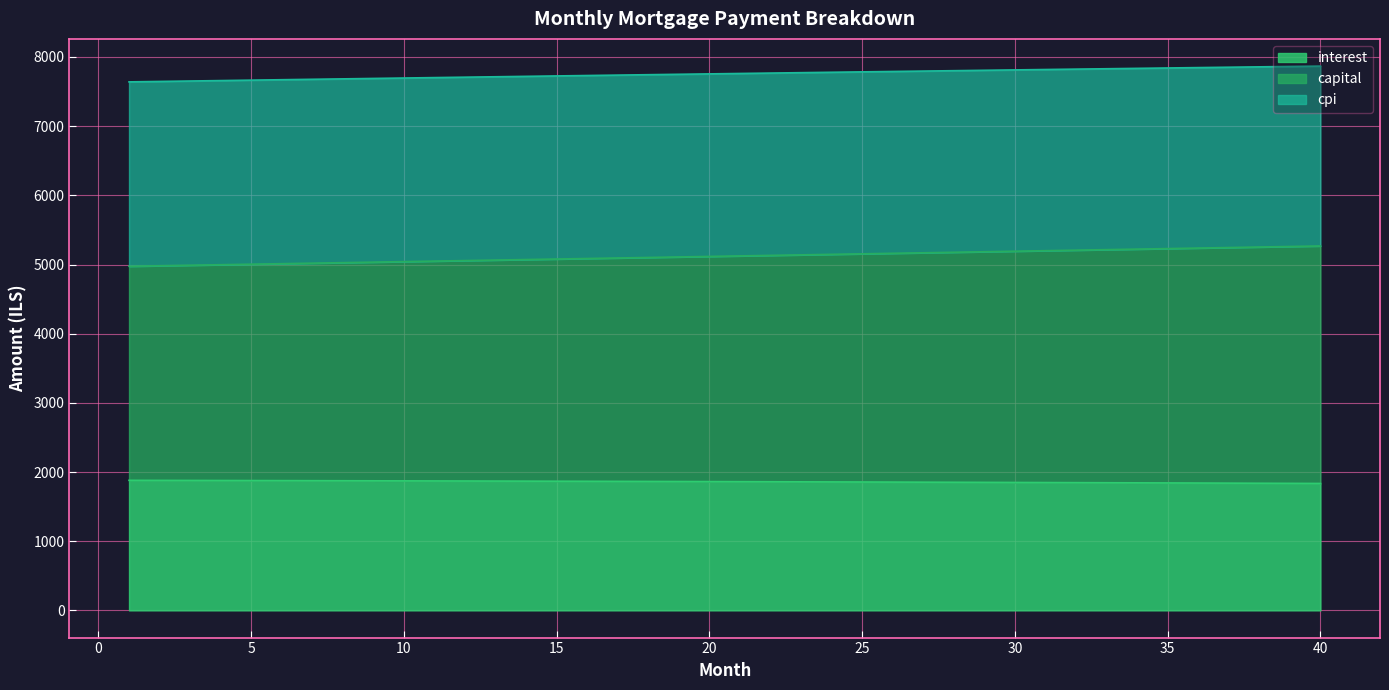

Which series has the widest spread of values?

capital